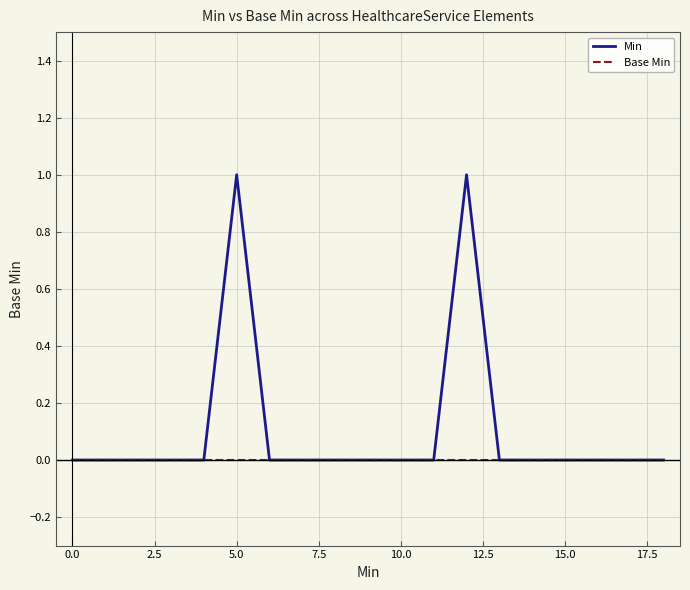

What is the greatest value displayed?

1